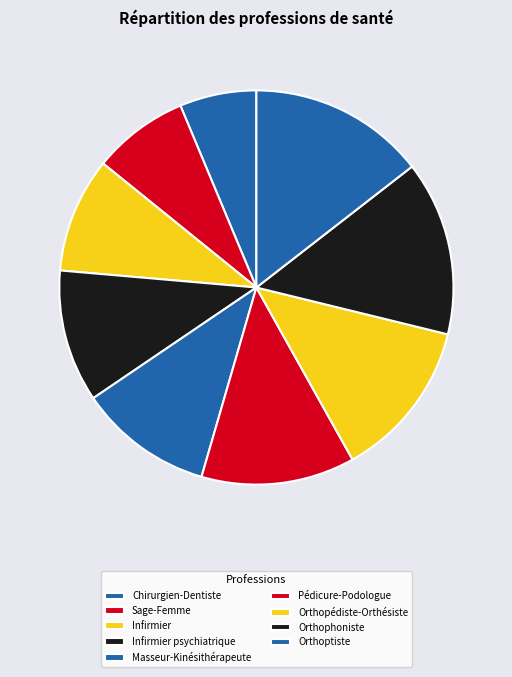

Between Orthoptiste and Chirurgien-Dentiste, which is larger?

Orthoptiste